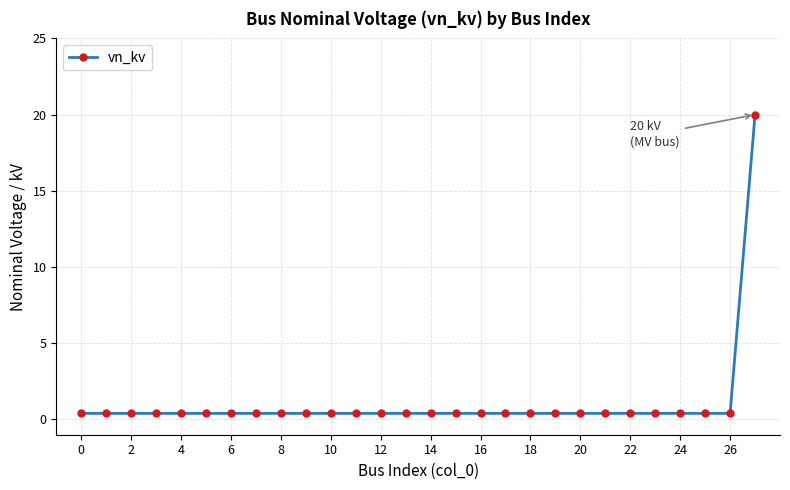

What is the value of the 19th point from the left?

0.4